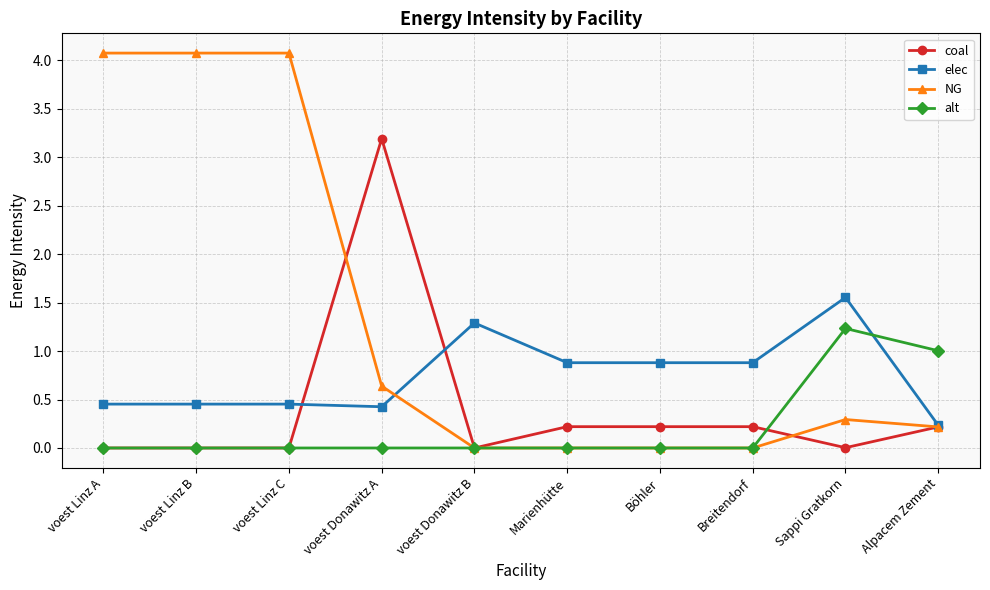

The value of NG at voest Linz C is 2.2. True or false?

False